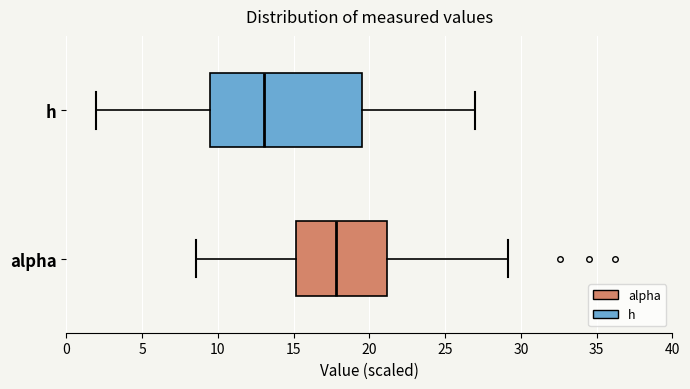

Which box has the furthest to the left median line?

h